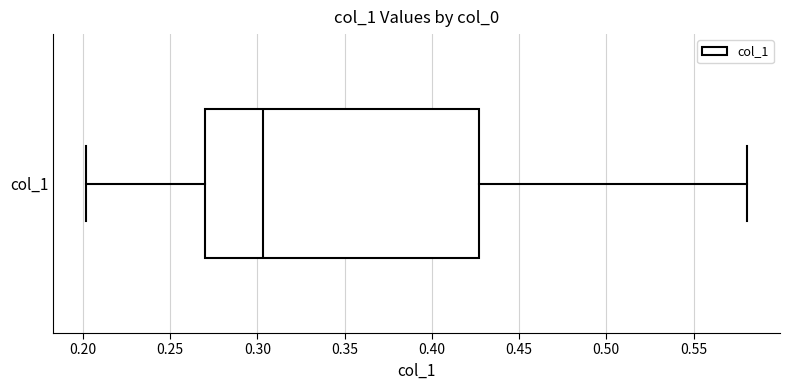

Where does the right whisker of the box for col_1 end on the x-axis? The values are not printed on the chart, so give them approximately, as read against the axis.

0.580